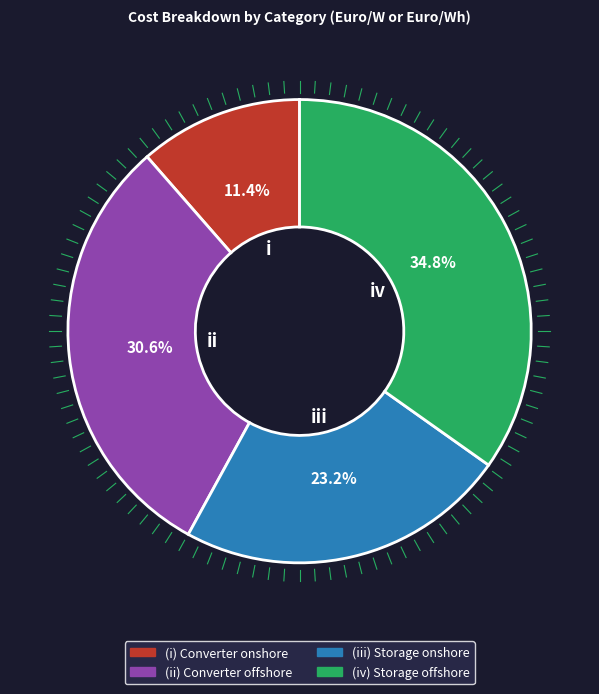

Is there any slice that represents more than half of the pie?

No